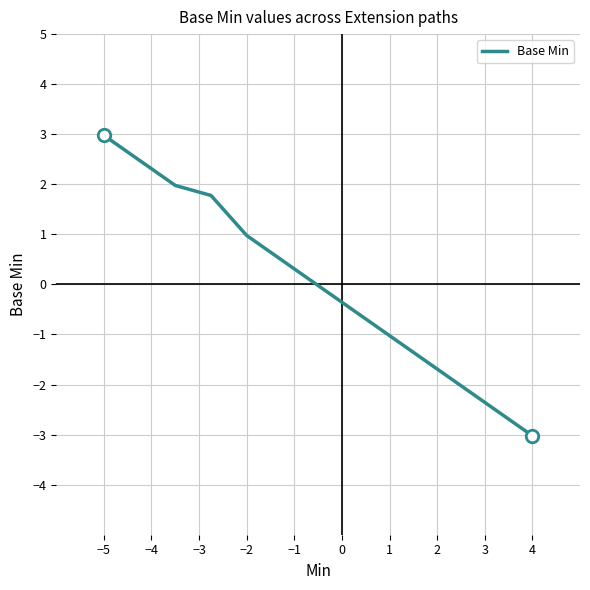

What is the smallest value displayed?

-3.0